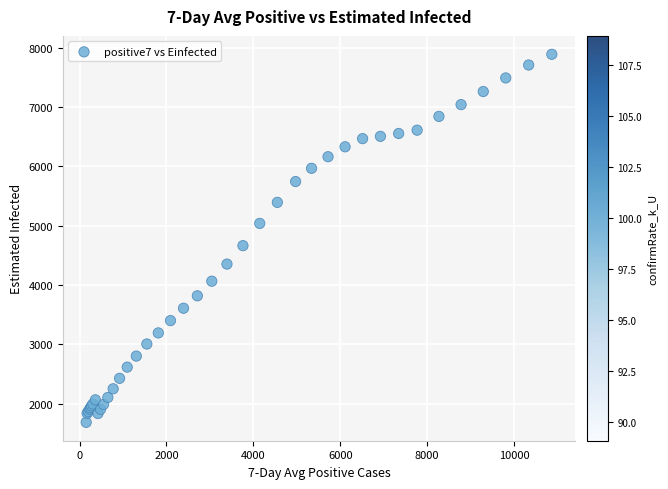

What Y value in the scatter plot is closest to 4787?

4663.6